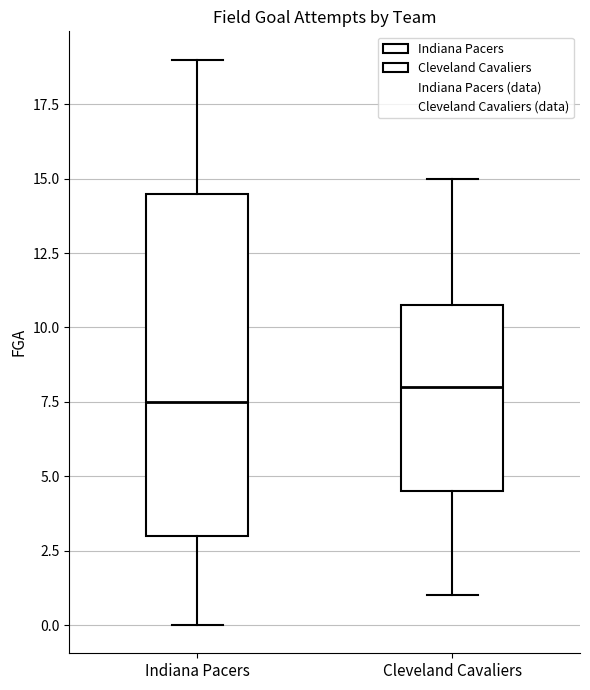

Reading left to right, transcribe this box plot: for each box, give where its median line is, the range the box spans, and where its two whiskers end, as read against the y-axis. The values are not printed on the chart, so give them approximately, as read against the axis.

Indiana Pacers: median 7.5, box 3.0 to 14.5, whiskers 0.0 to 19.0
Cleveland Cavaliers: median 8.0, box 4.5 to 11.0, whiskers 1.0 to 15.0